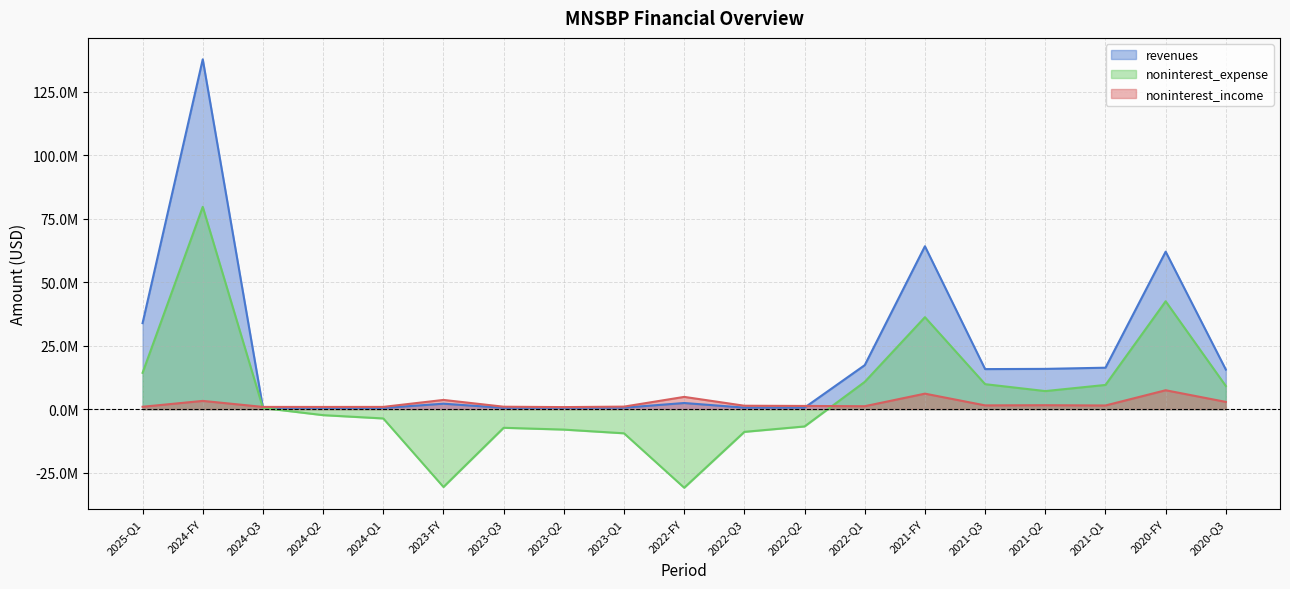

What is the difference between the second highest and second lowest values in the noninterest_income series?

5237000